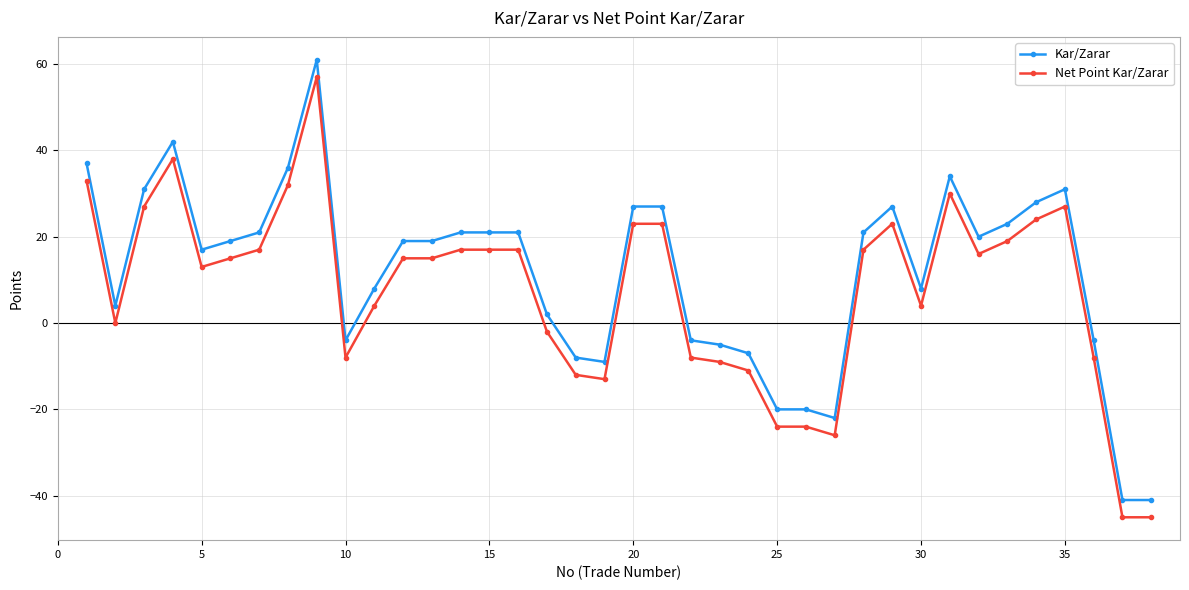

What is the difference between the maximum and minimum values in the Net Point Kar/Zarar series?

102